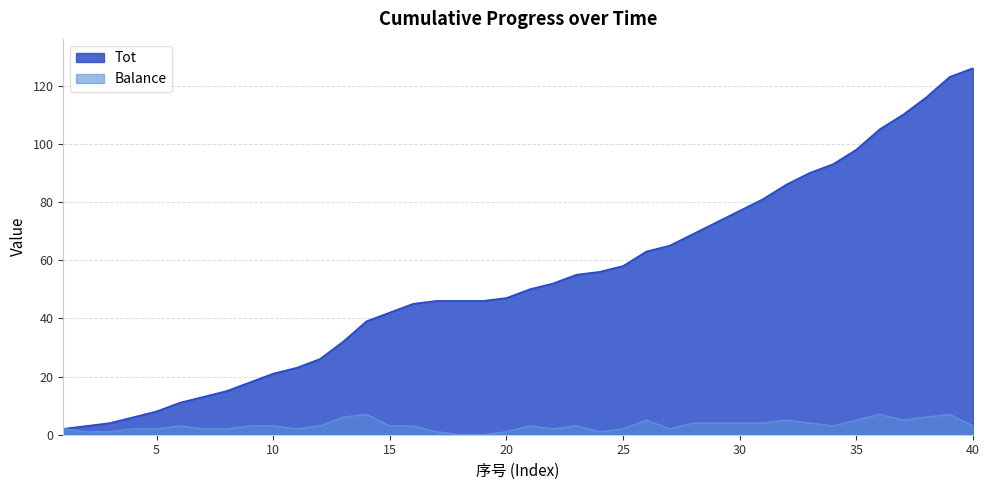

What is the difference between the maximum and minimum values in the Balance series?

7